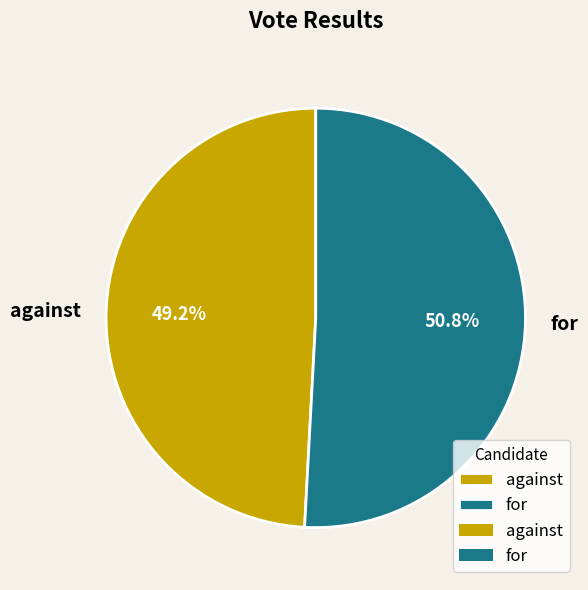

To the nearest percent, what percentage of the pie is for?

51%